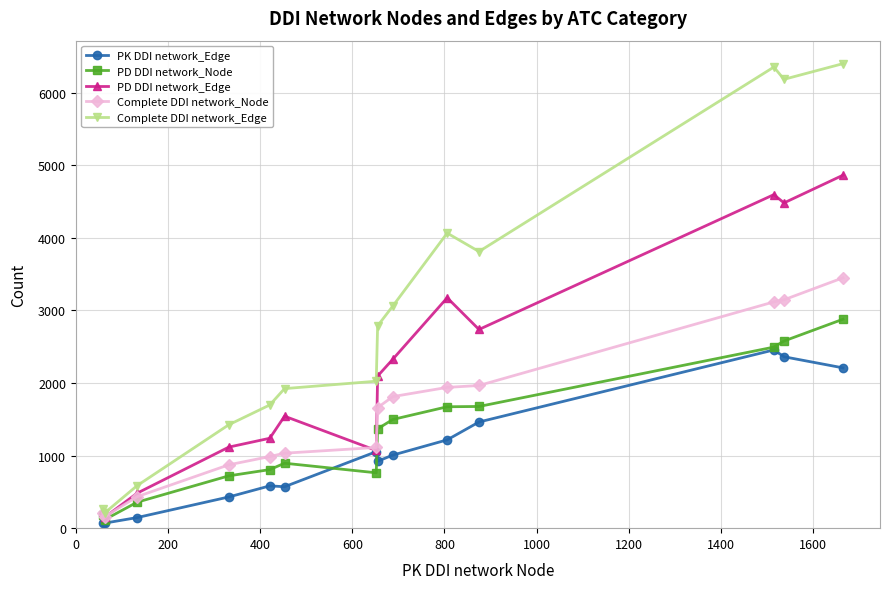

Which series has the largest range (max minus min)?

Complete DDI network_Edge